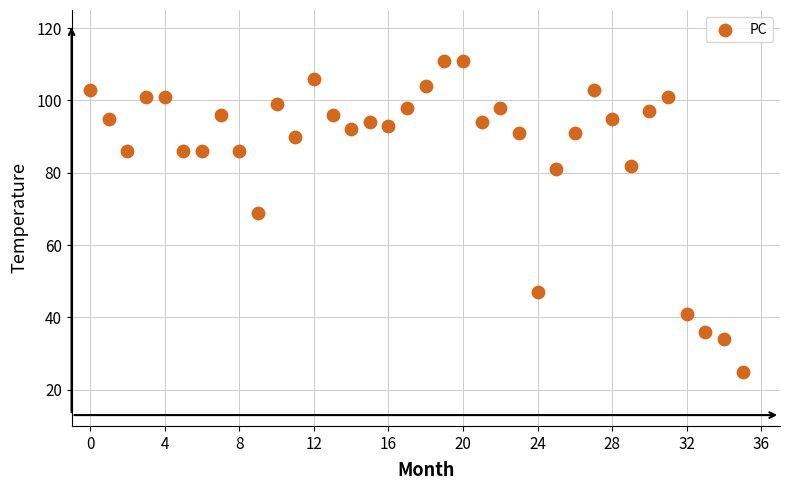

What is the range of Y values (max minus min)?

86